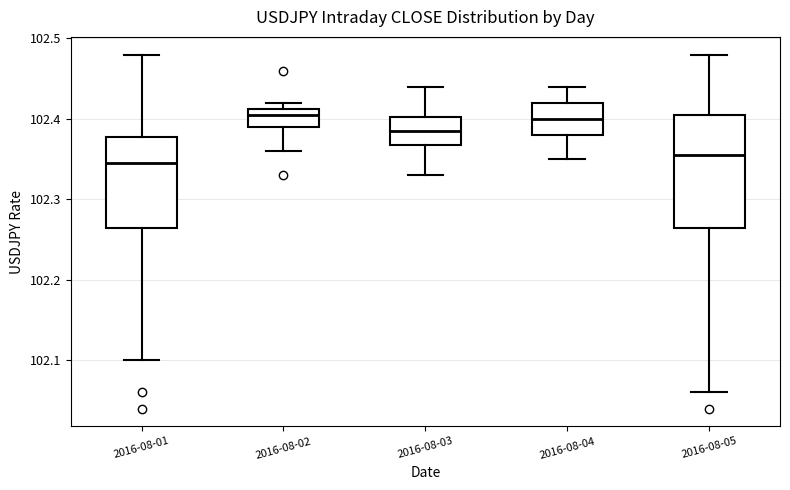

Reading left to right, transcribe this box plot: for each box, give where its median line is, the range the box spans, and where its two whiskers end, as read against the y-axis. The values are not printed on the chart, so give them approximately, as read against the axis.

2016-08-01: median 102.35, box 102.27 to 102.38, whiskers 102.10 to 102.48
2016-08-02: median 102.41 (just below the box's upper edge), box 102.39 to 102.41, whiskers 102.36 to 102.42
2016-08-03: median 102.39, box 102.37 to 102.40, whiskers 102.33 to 102.44
2016-08-04: median 102.40, box 102.38 to 102.42, whiskers 102.35 to 102.44
2016-08-05: median 102.36, box 102.27 to 102.41, whiskers 102.06 to 102.48